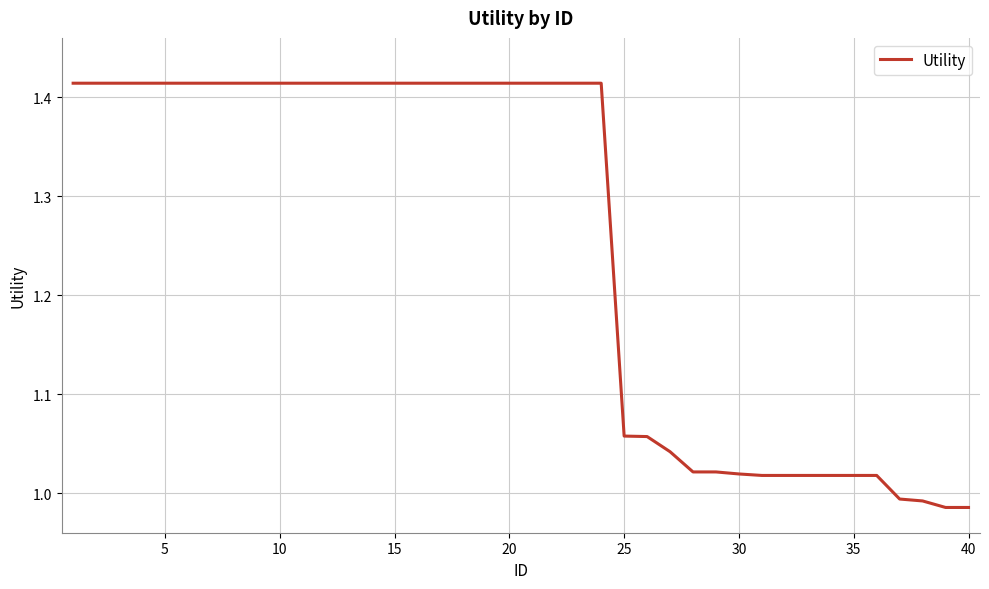

What is the difference between the maximum and minimum values?

0.4